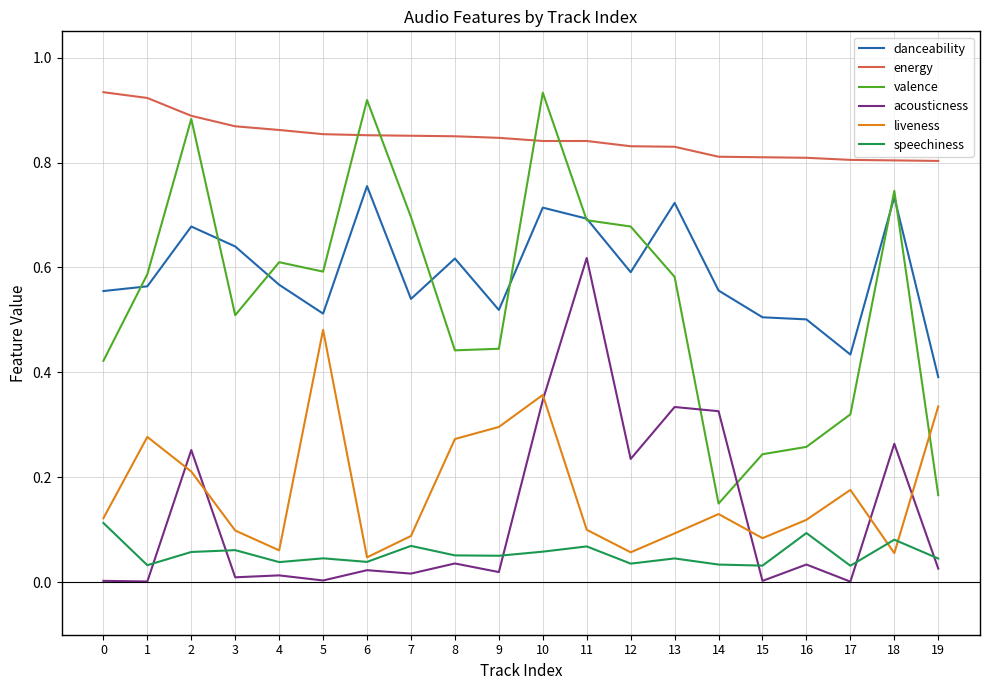

Which series has the widest spread of values?

valence